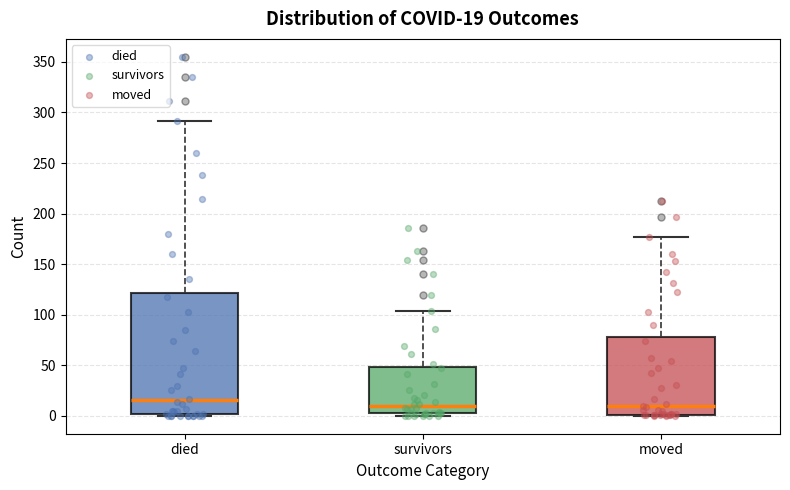

Which box is the tallest, from its lower edge to its upper edge?

died